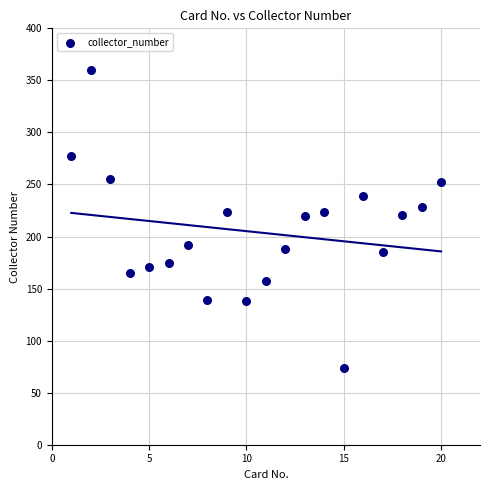

What is the range of X values (max minus min)?

19